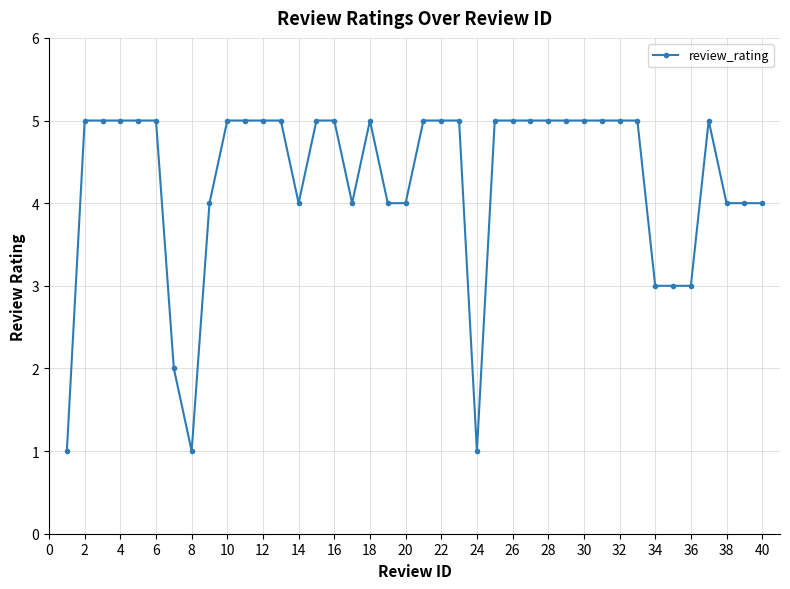

What is the maximum value shown in the chart?

5